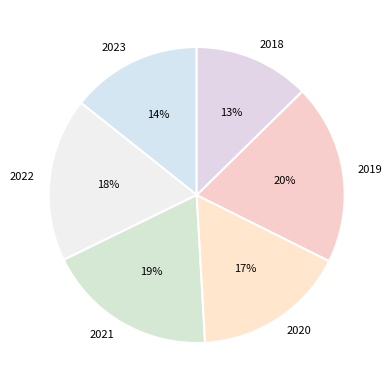

Approximately how many times larger is the value at 2022 compared to 2023?

1.3